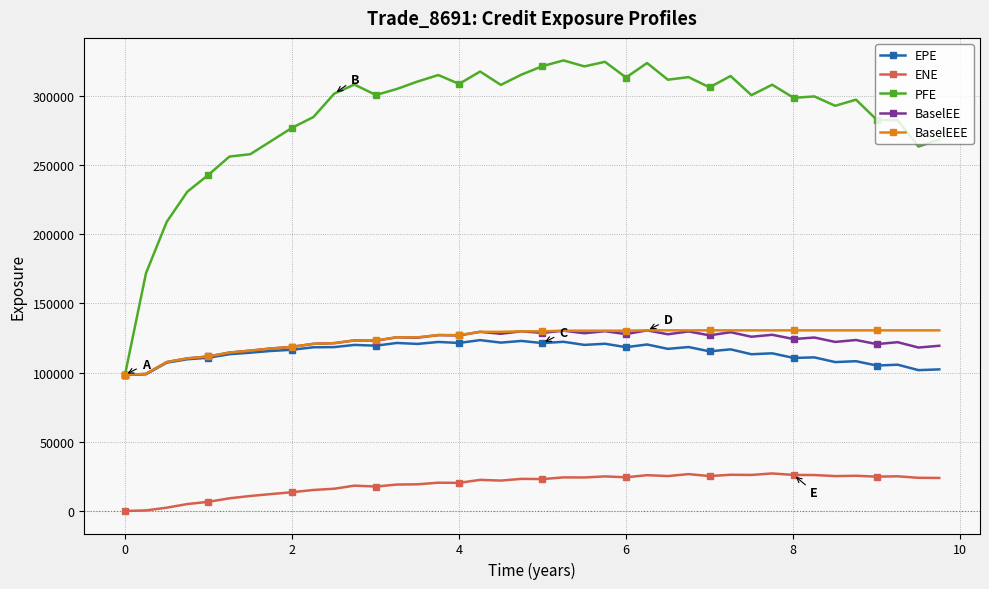

What is the maximum value for BaselEE?

130509.0